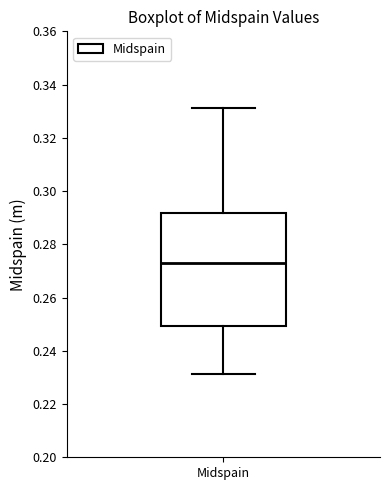

Where does the upper whisker of the box for Midspain end on the y-axis? The values are not printed on the chart, so give them approximately, as read against the axis.

0.332